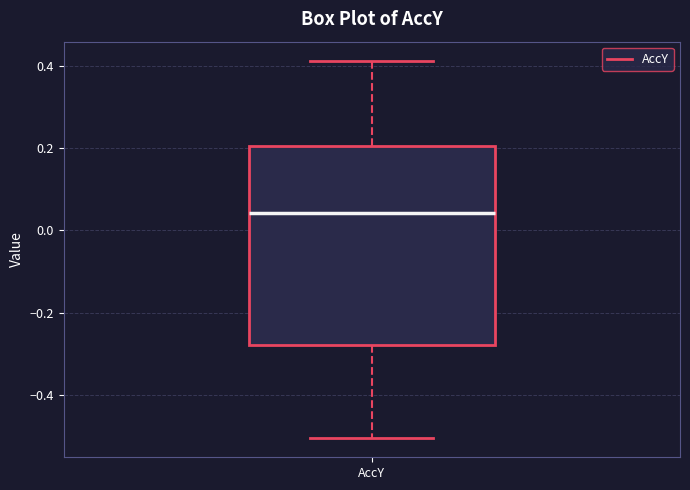

Where does the upper whisker of the box for AccY end on the y-axis? The values are not printed on the chart, so give them approximately, as read against the axis.

0.42